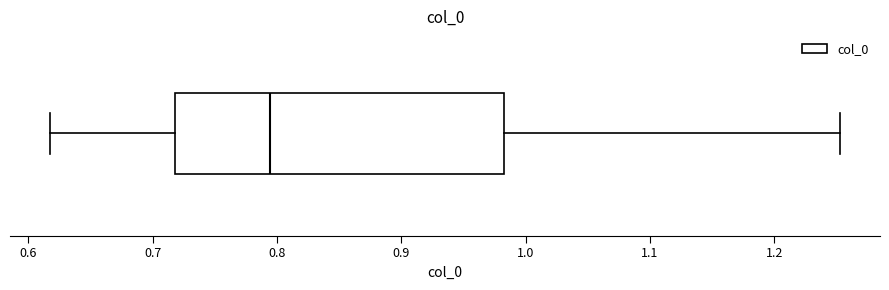

Where does the right whisker of the box end on the x-axis? The values are not printed on the chart, so give them approximately, as read against the axis.

1.25